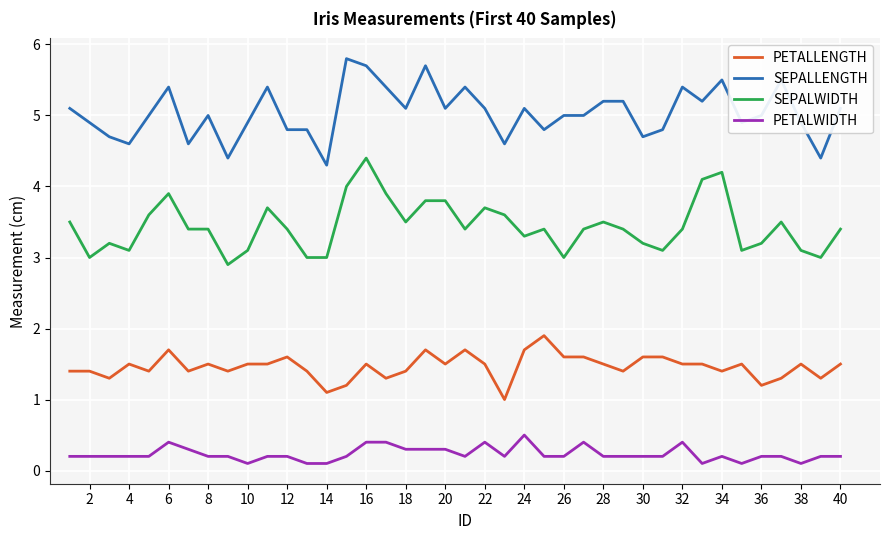

How many PETALLENGTH values are between 1 and 2?

40